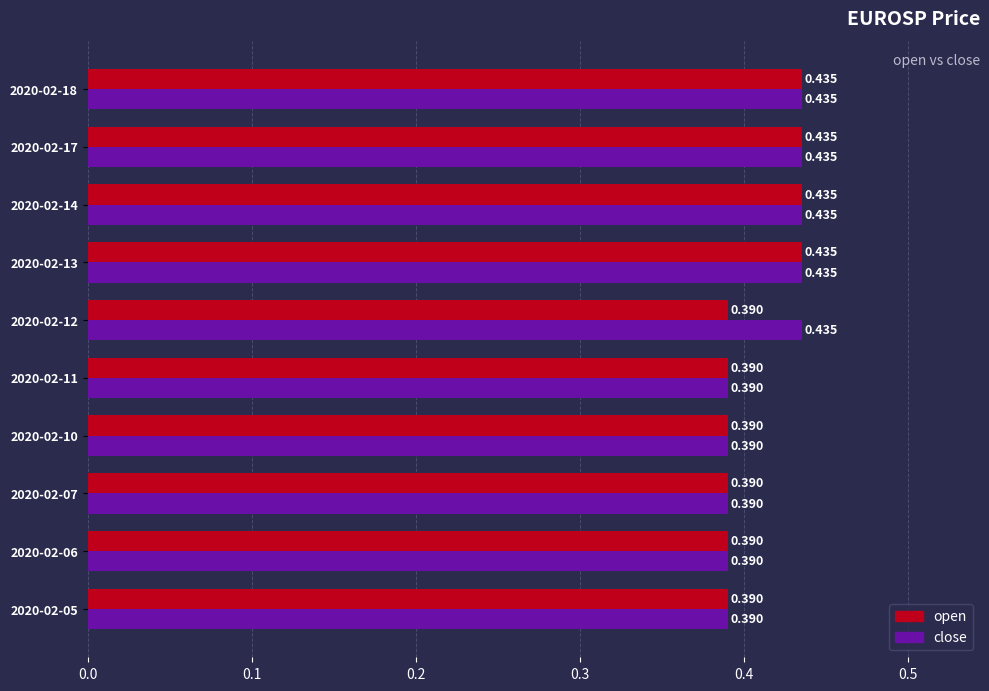

Which series has the largest total across all categories?

close